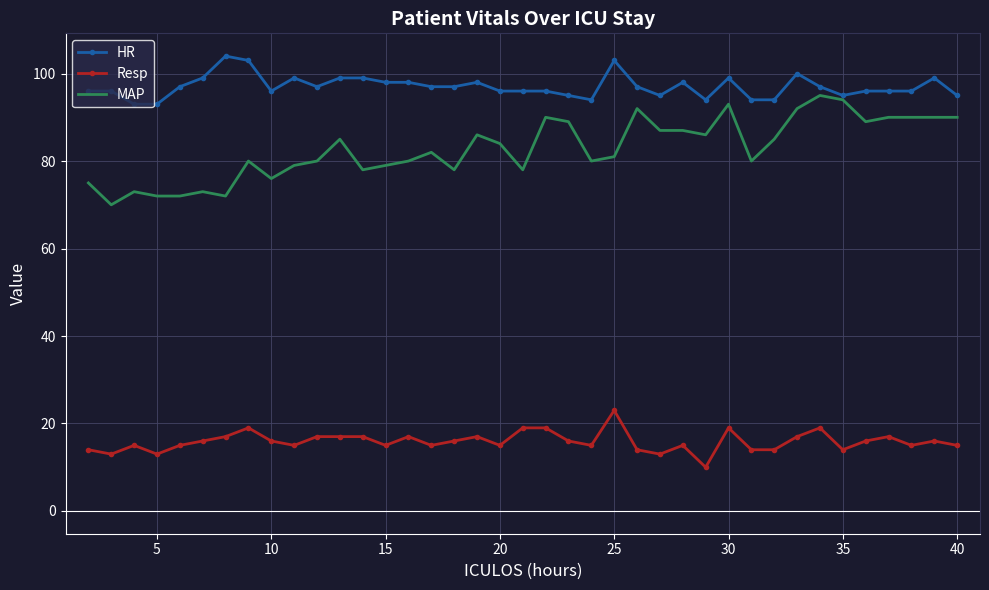

True or false: Resp and HR cross at least once.

False